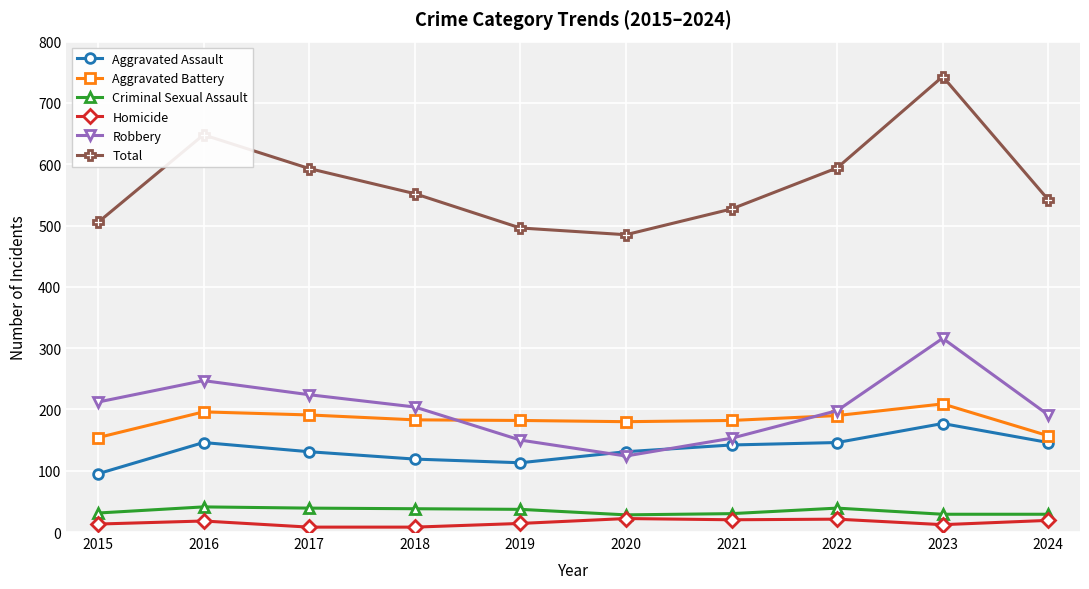

At which category is the sum across all series the highest?

2023